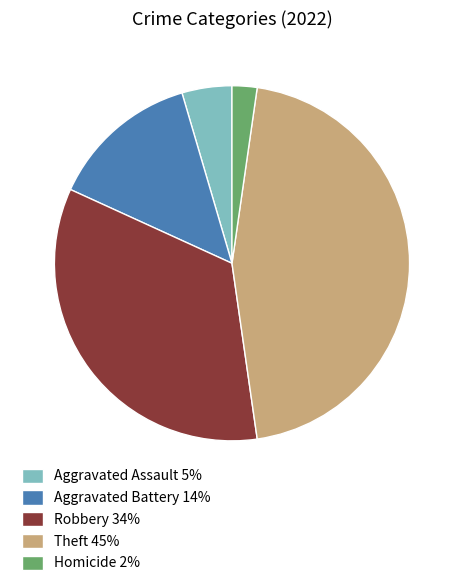

How many segments does this pie chart have?

5